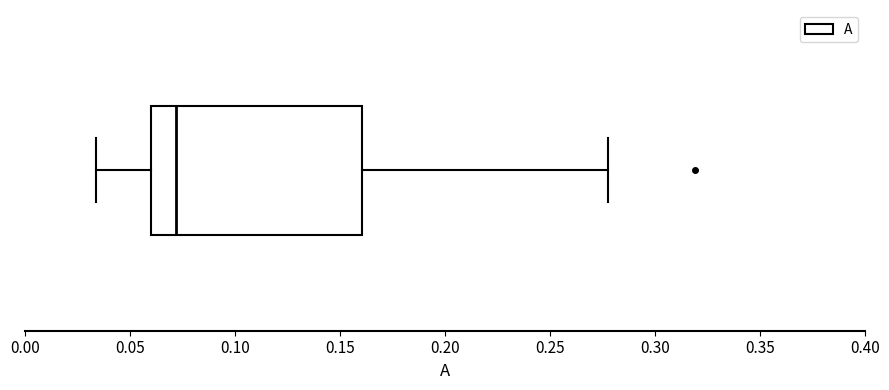

Read this box plot against the x-axis: the position of the median line, the range covered by the box, and the ends of both whiskers. The values are not printed on the chart, so give them approximately, as read against the axis.

median 0.070, box 0.060 to 0.160, whiskers 0.035 to 0.280